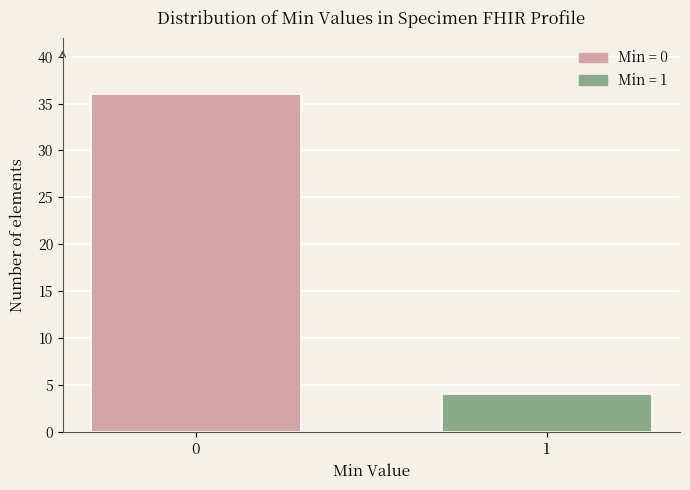

Reading right to left, what are all the values shown in this chart?

4	36